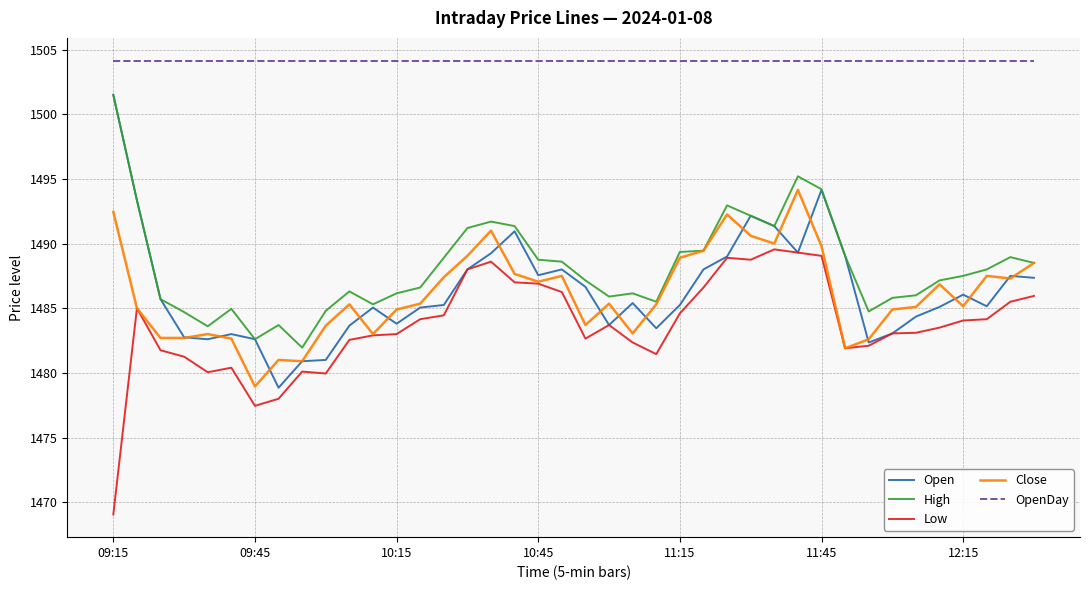

True or false: Low and High intersect in this chart.

False